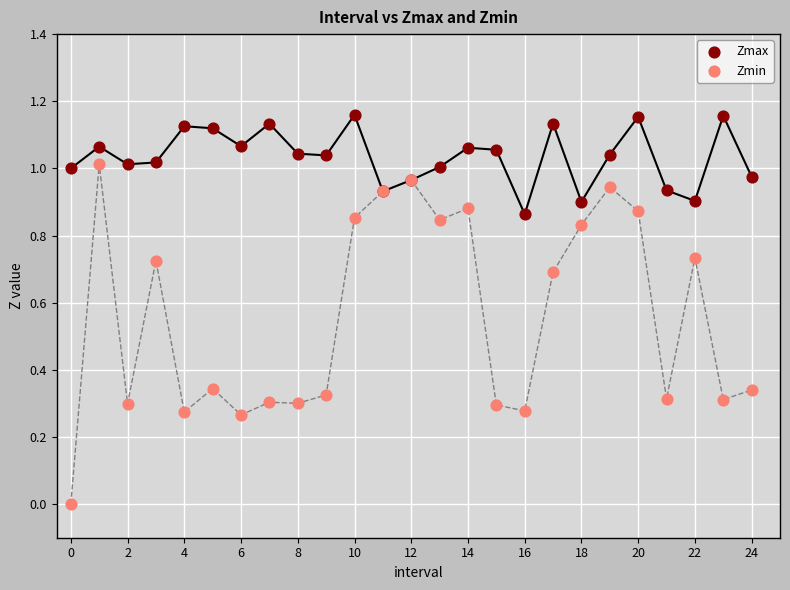

Which series has the widest spread of Y values?

Zmin